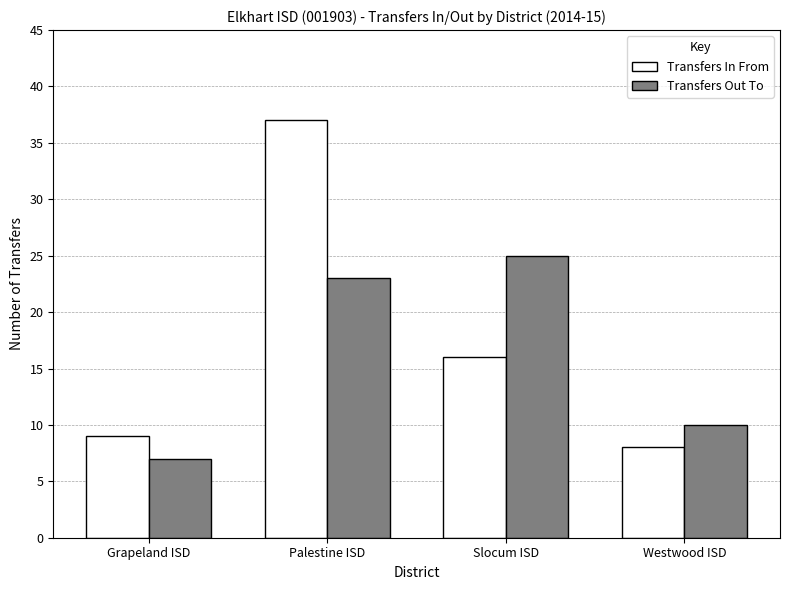

At which category does the chart reach its peak across all series?

Palestine ISD